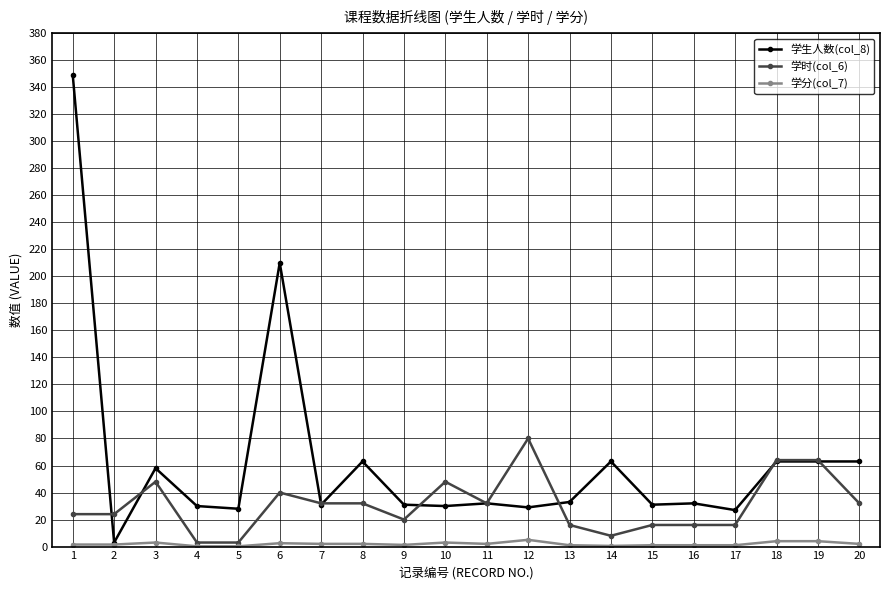

True or false: 学生人数(col_8) has a value of 3.0 at 2.

True